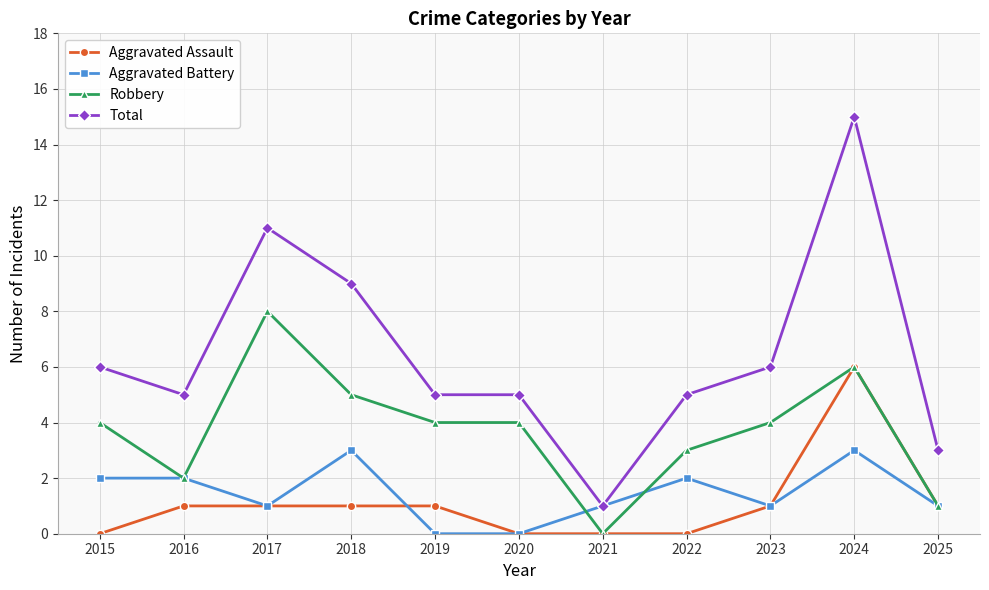

How many lines are shown in the chart?

4